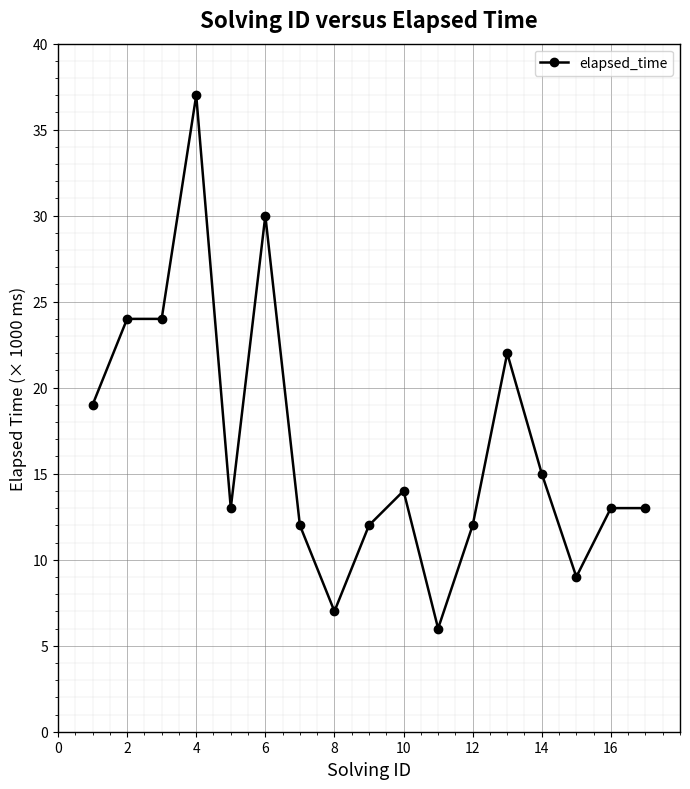

True or false: there are more than 0 points higher than both neighbors.

True